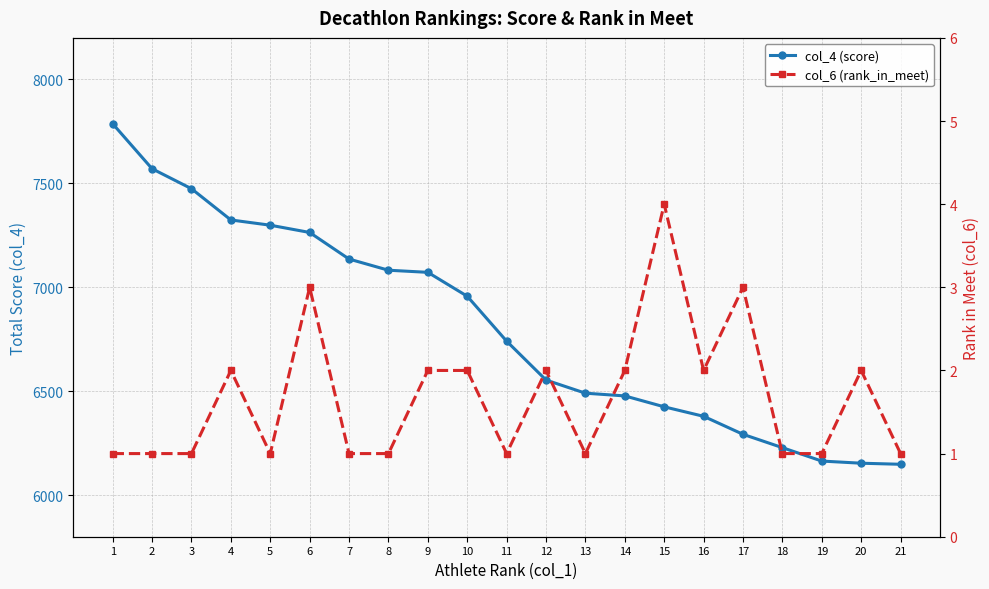

List the series in order of their overall mean, highest first.

col_4 (score), col_6 (rank_in_meet)